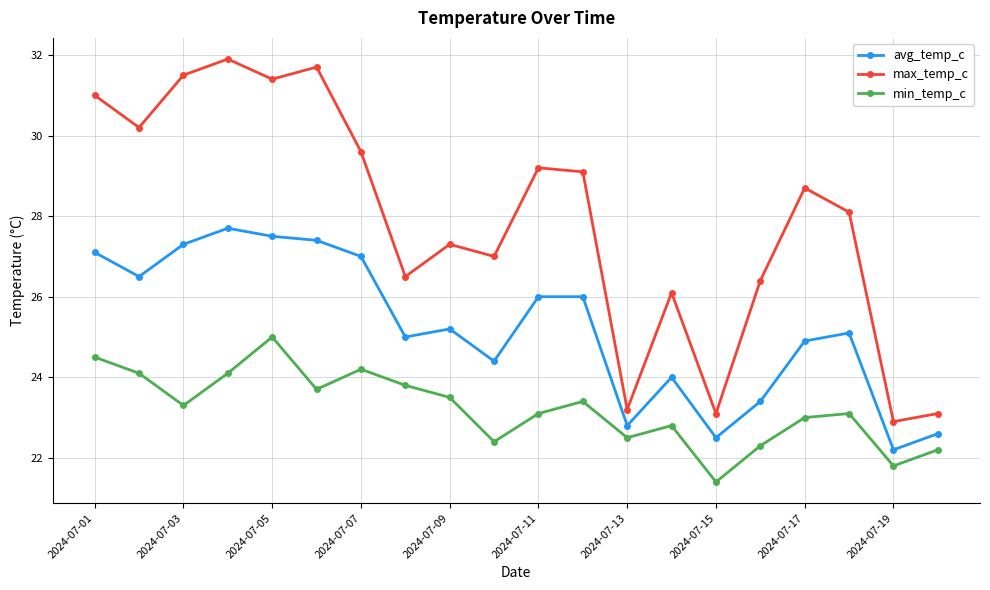

True or false: min_temp_c has more than 2 points higher than both neighbors.

True